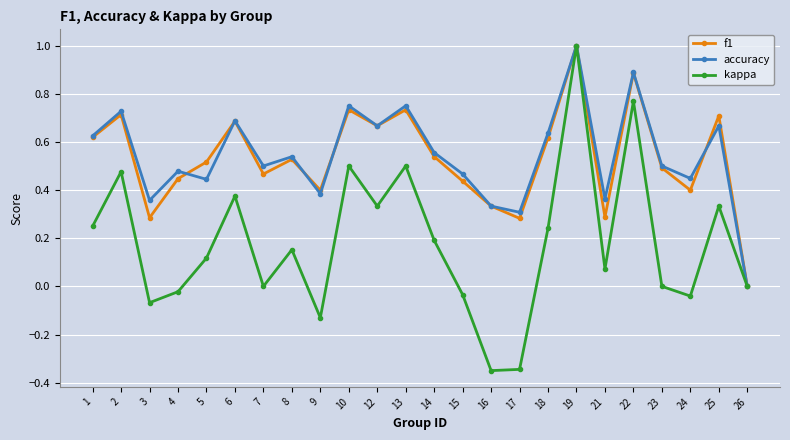

Is it true that kappa equals 0.0 at 23?

True